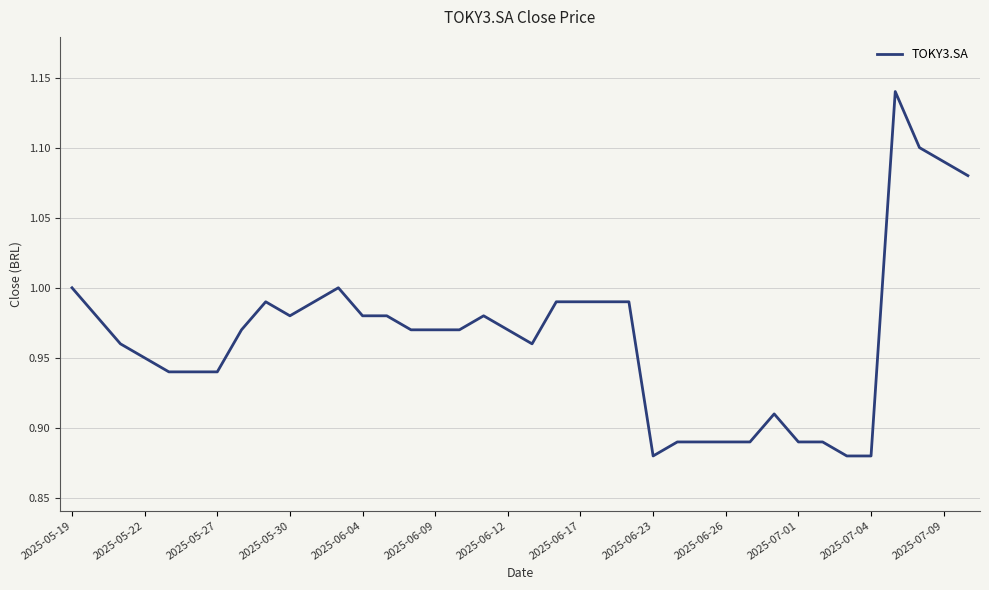

What is the difference between the maximum and minimum values?

0.3